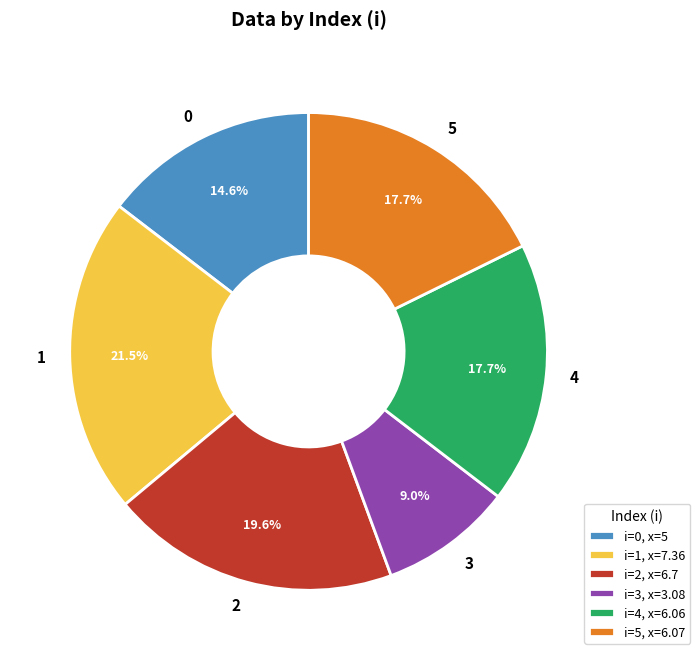

To the nearest percent, what is the difference between the 0 and 2 slice percentages?

5%